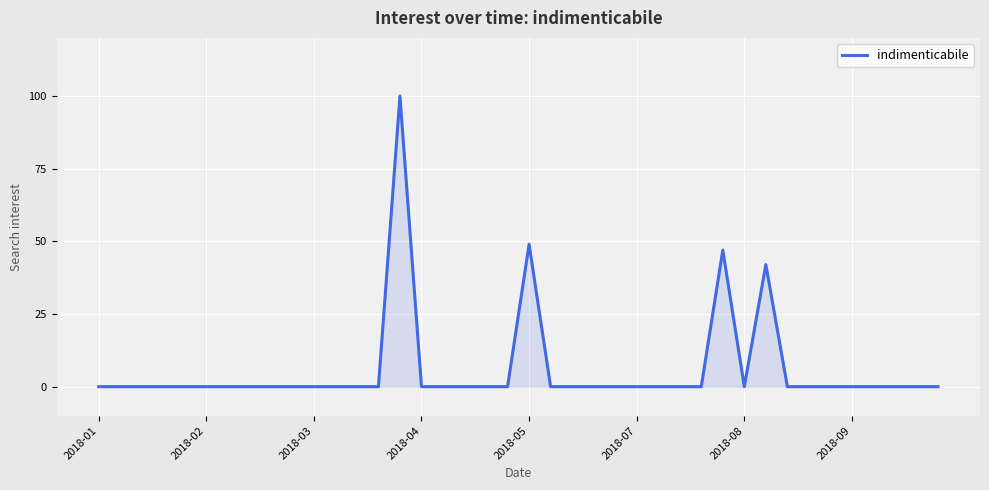

What is the greatest value displayed?

100